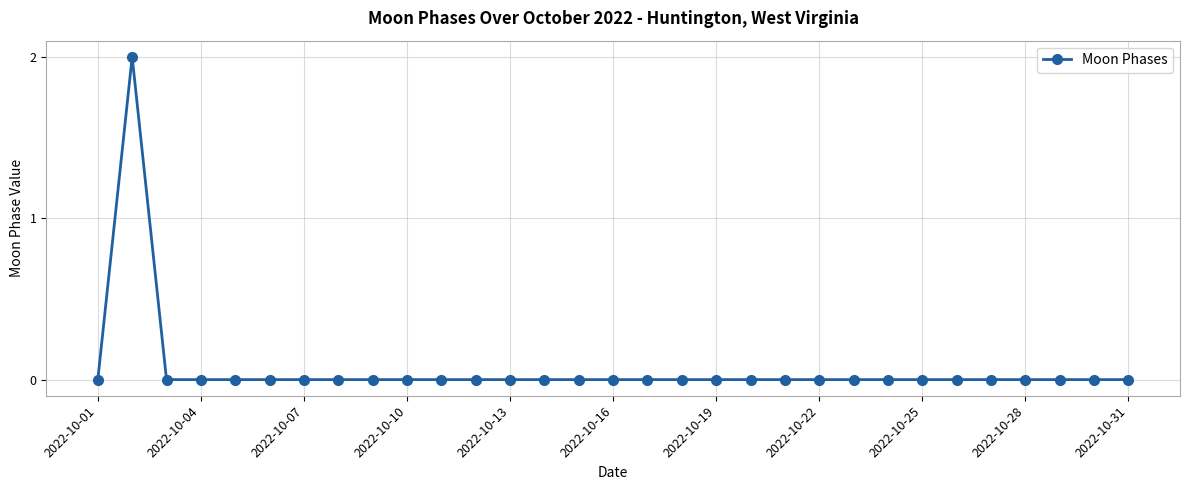

At which category does the chart reach its minimum across all series?

2022-10-01